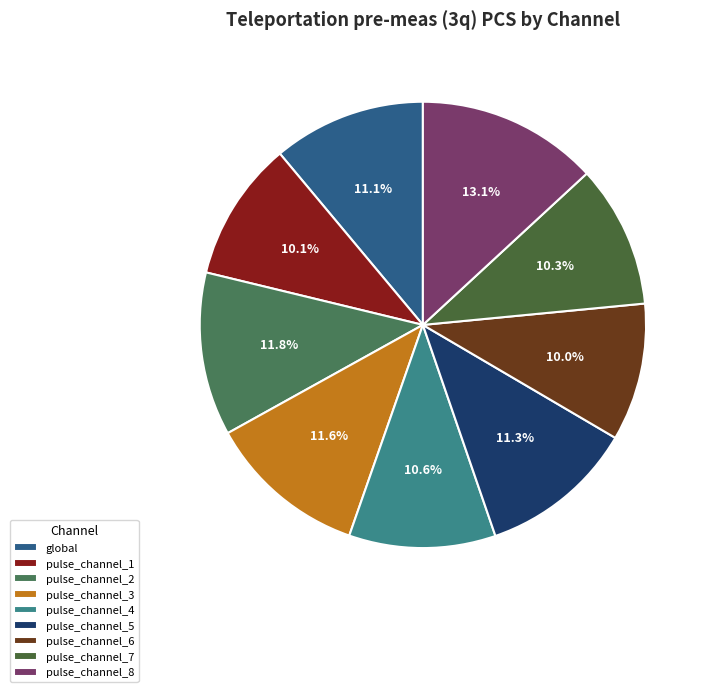

The pulse_channel_6 slice represents 17% of the pie. True or false?

False